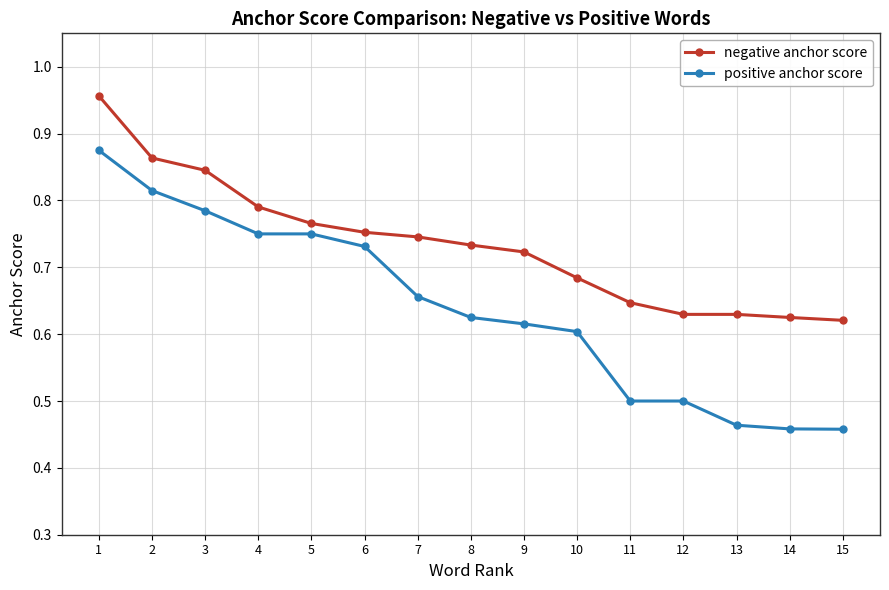

Is the value of positive anchor score at 7 greater than the value of negative anchor score at 9?

No